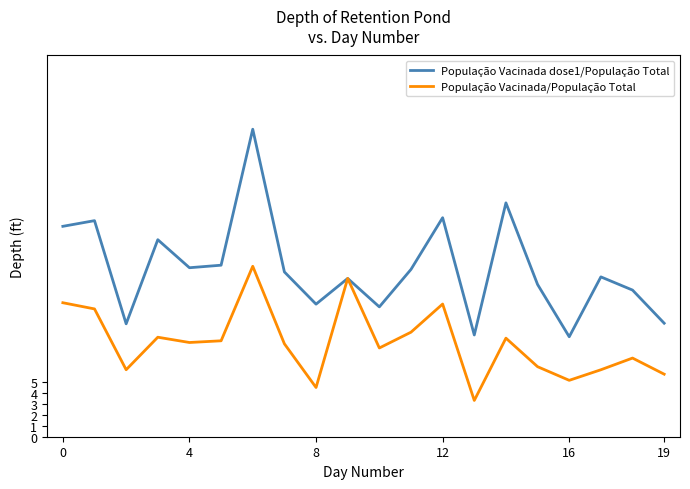

At how many categories does at least one series exceed 11?

16